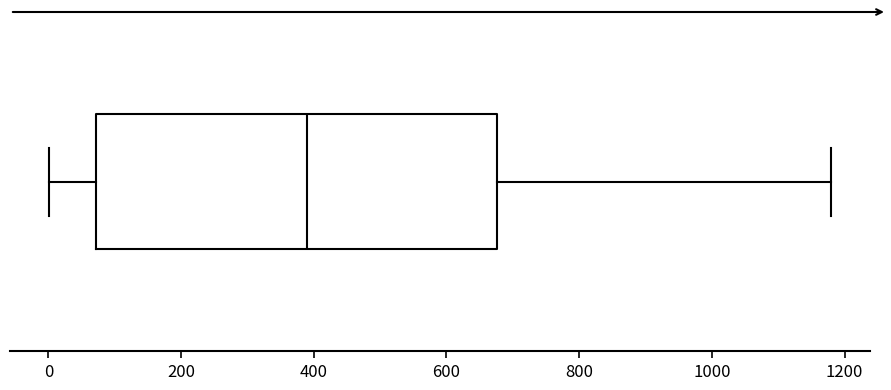

Read this box plot against the x-axis: the position of the median line, the range covered by the box, and the ends of both whiskers. The values are not printed on the chart, so give them approximately, as read against the axis.

median 400, box 80 to 680, whiskers 0 to 1180